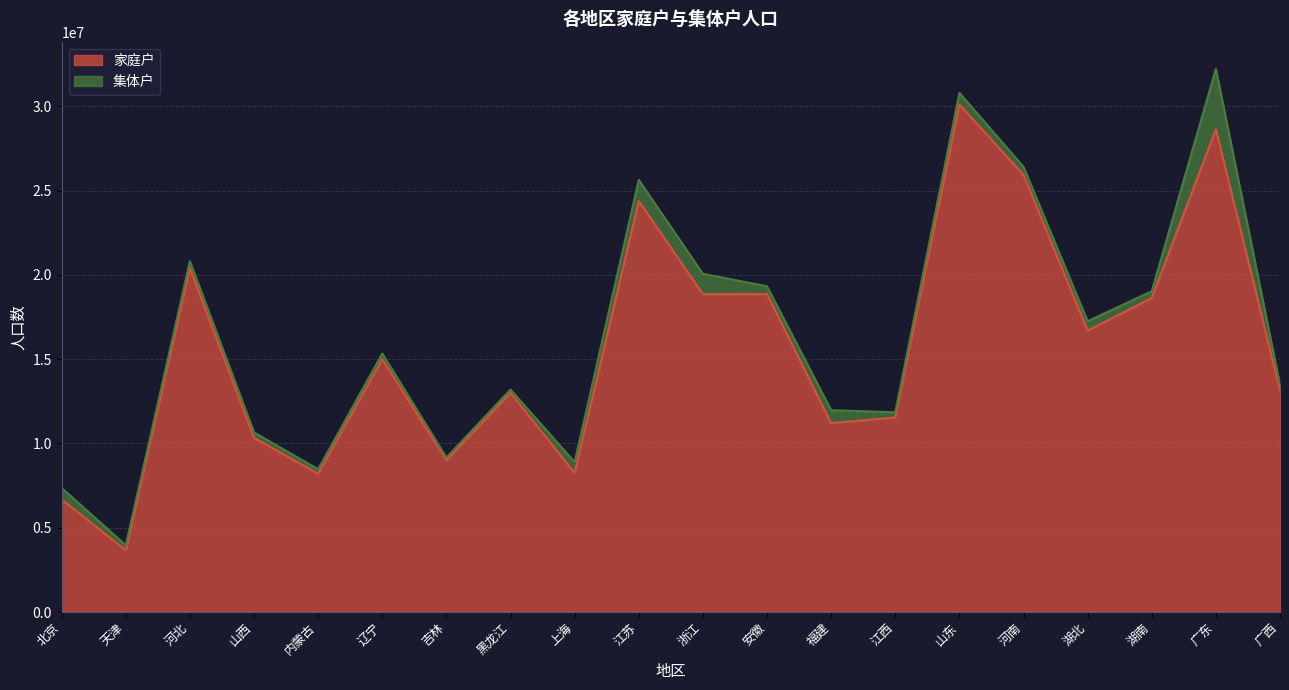

How many values are below 14994046?

10